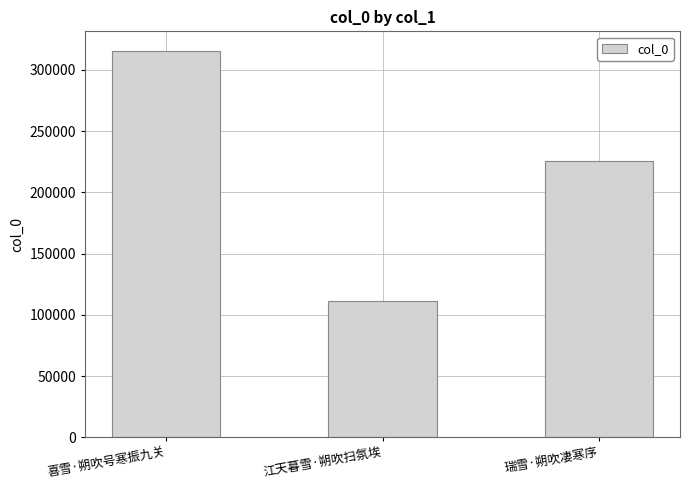

Count the number of categories in the chart.

3